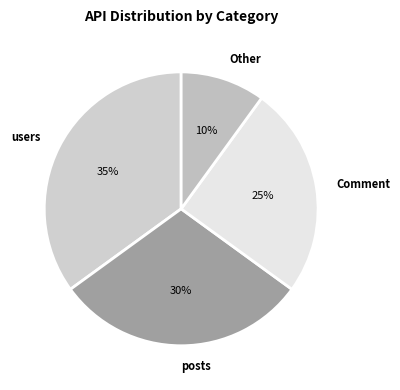

Does posts represent more than half of the total?

No